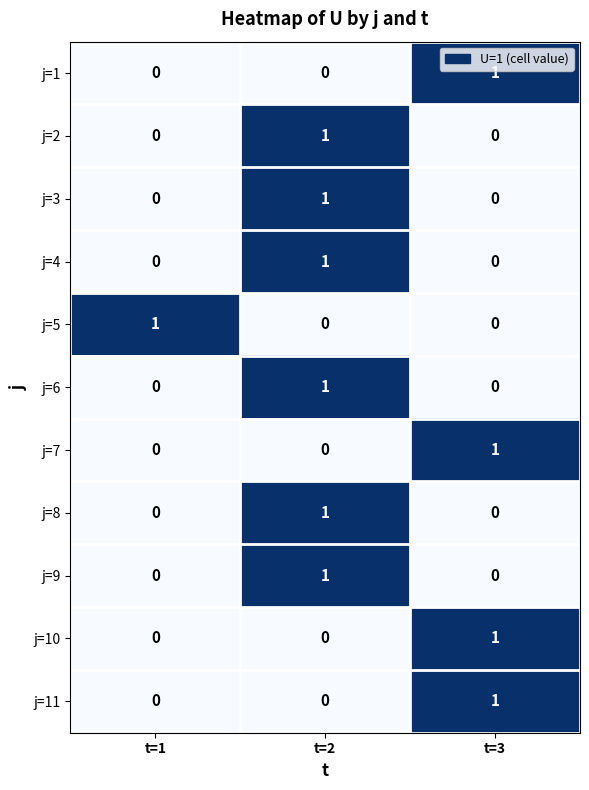

True or false: j=3 has a value of 1 at t=3.

False